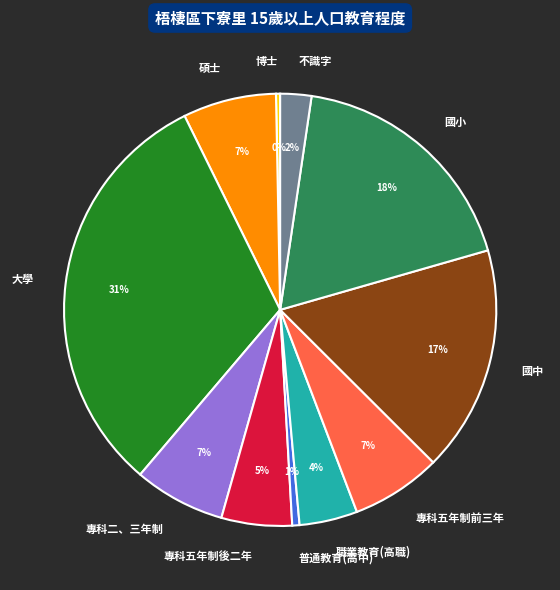

Does 專科五年制後二年 represent more than half of the total?

No